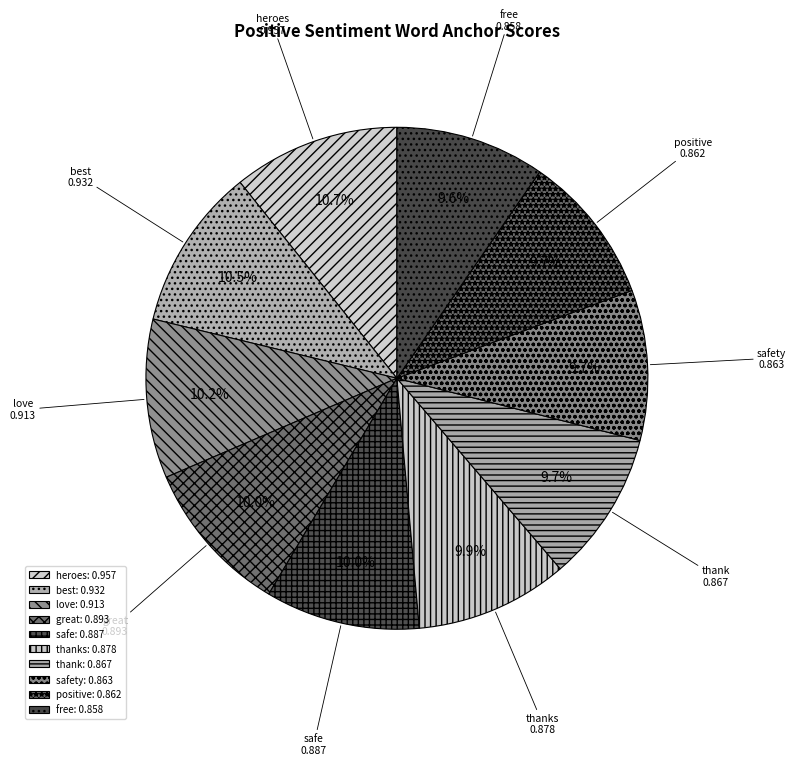

Count the number of slices in the pie.

10